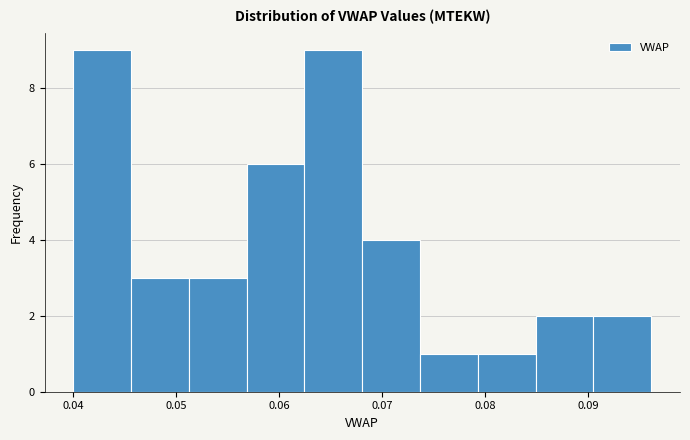

How tall is the bar that spans 0.040 to 0.046 on the x-axis? Neither the bar edges nor the heights are printed on the chart, so give them approximately, as read against the axes.

9